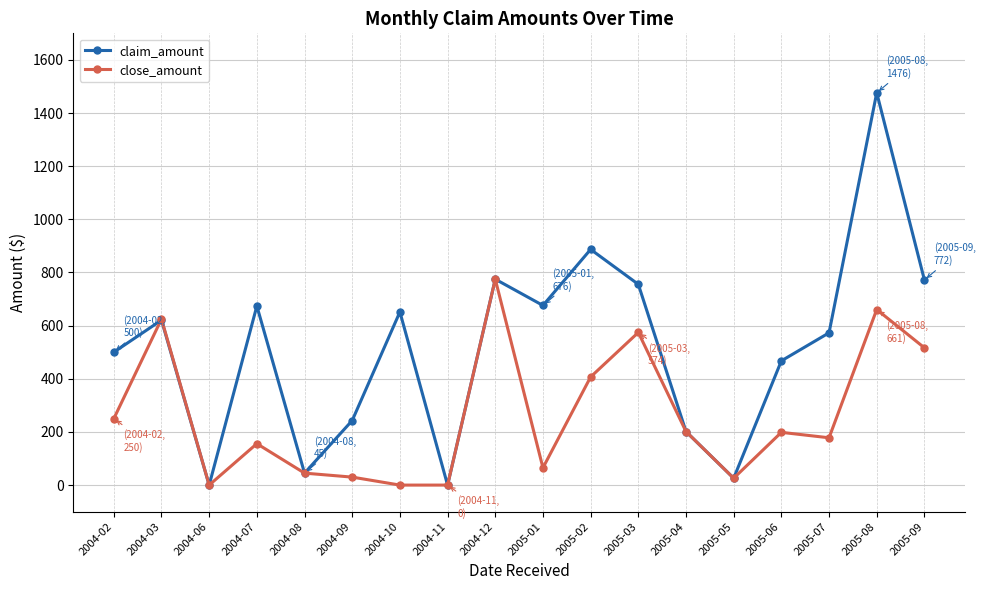

The value of close_amount at 2005-09 is 780.2. True or false?

False